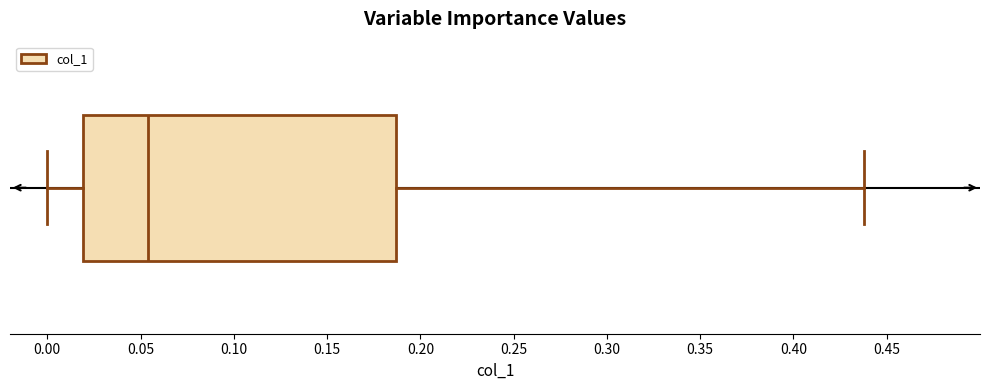

Where is the right edge of the box on the x-axis? The values are not printed on the chart, so give them approximately, as read against the axis.

0.185